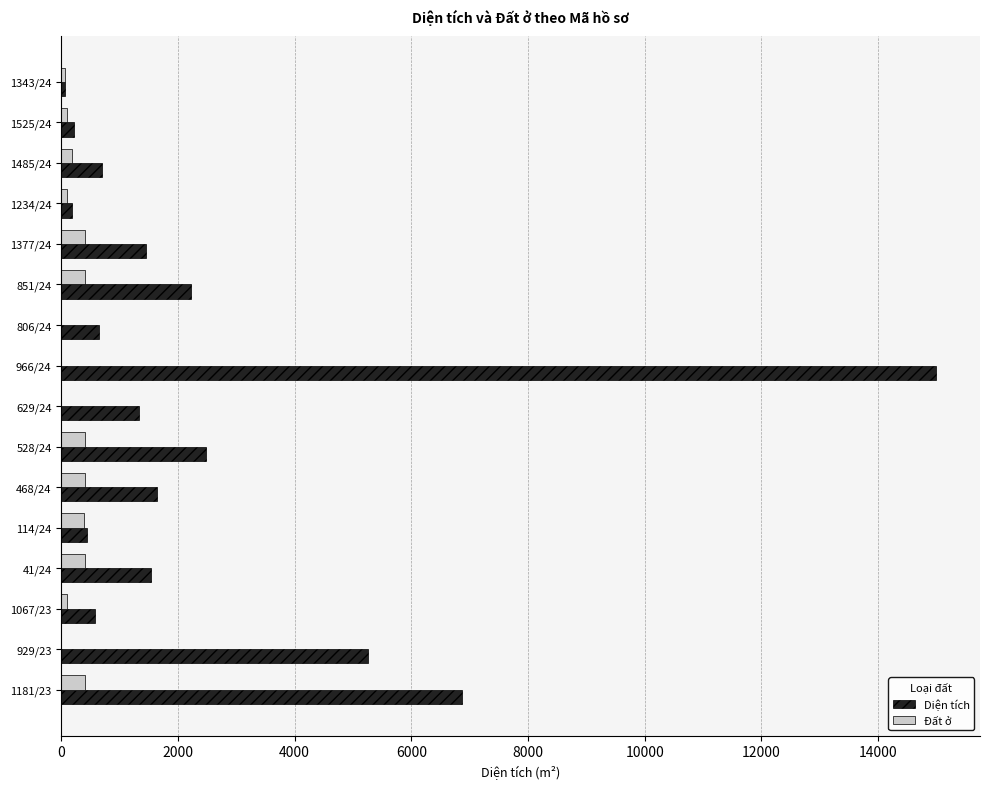

Which label corresponds to the largest value in the chart?

966/24